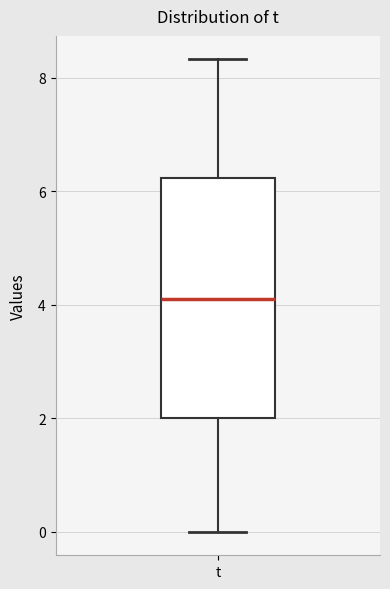

Where does the median line of the box for t sit on the y-axis? The values are not printed on the chart, so give them approximately, as read against the axis.

4.0